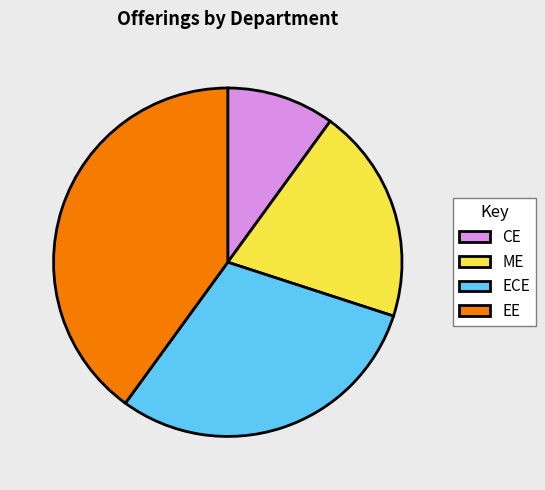

Does any single category account for the majority?

No